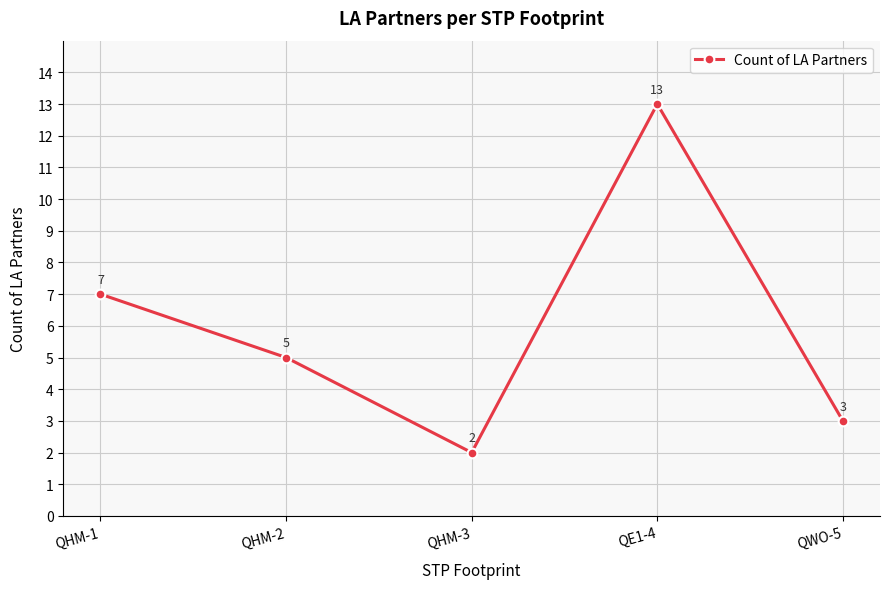

Read the value at QE1-4.

13